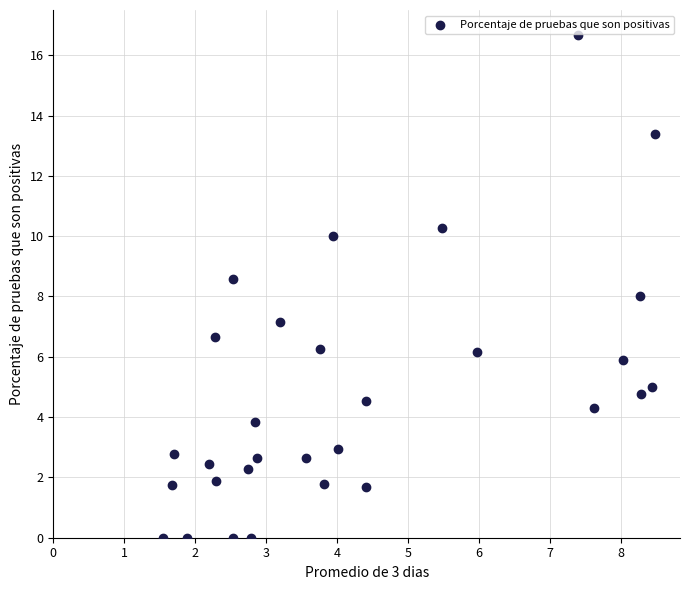

What is the range of Y values (max minus min)?

16.7